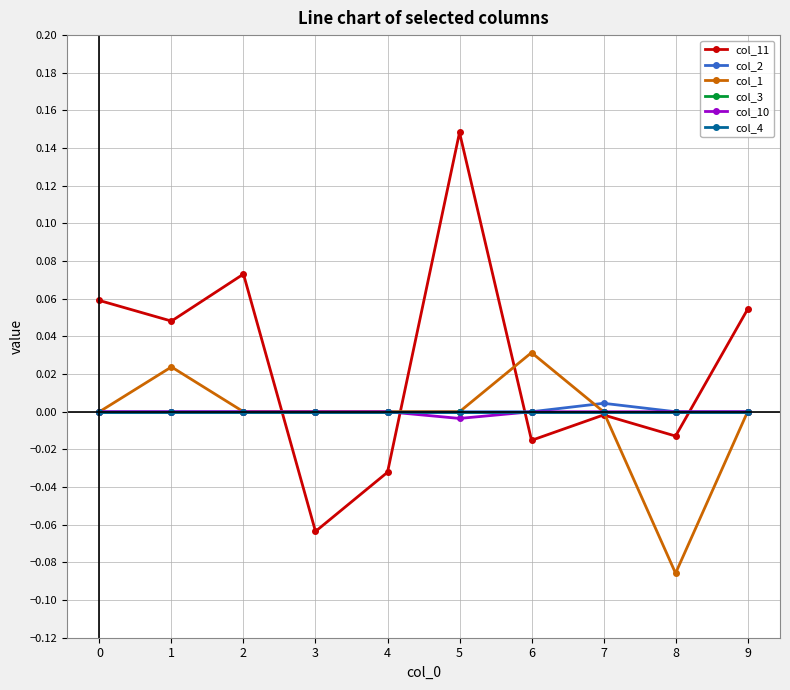

In col_1, how many points are higher than both neighbors (excluding endpoints)?

2